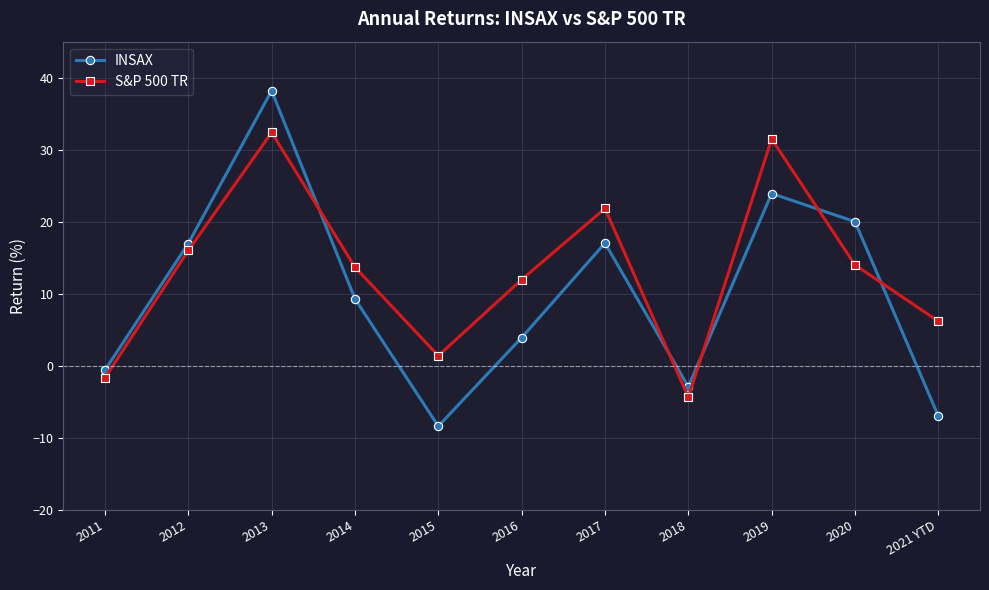

Which series changed the most between 2011 and 2017?

S&P 500 TR